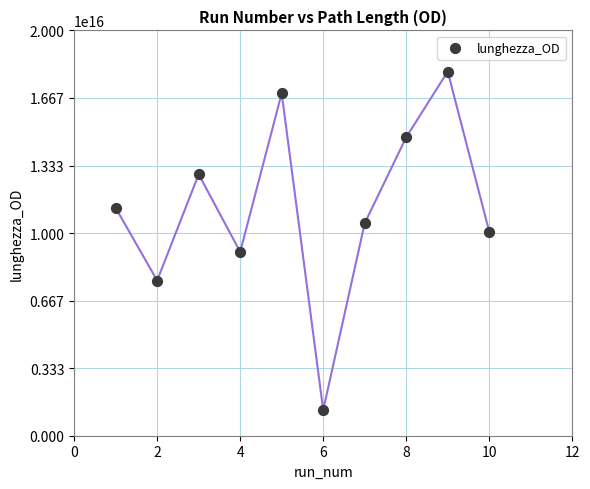

What is the average X value?

6